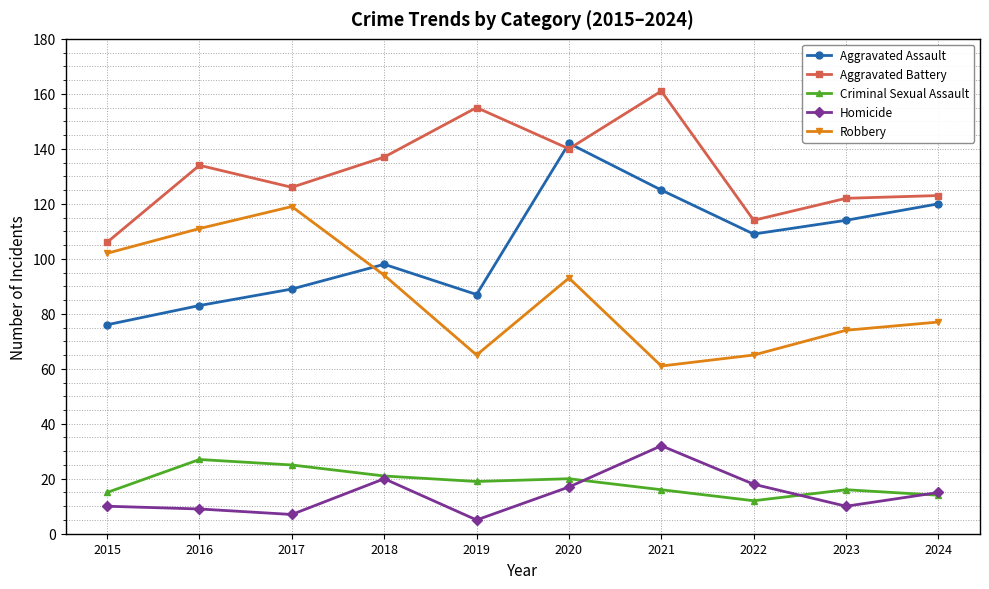

What is the value of the Aggravated Assault point at the 5th from the left?

87